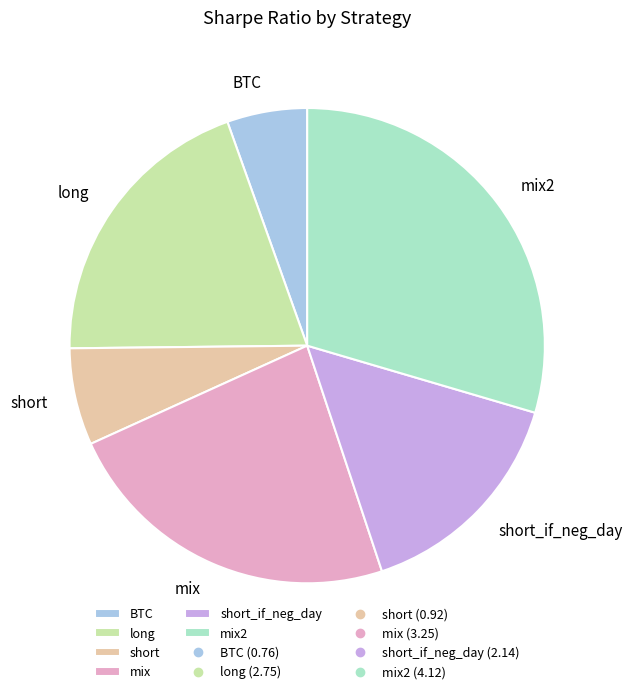

Does any single category account for the majority?

No